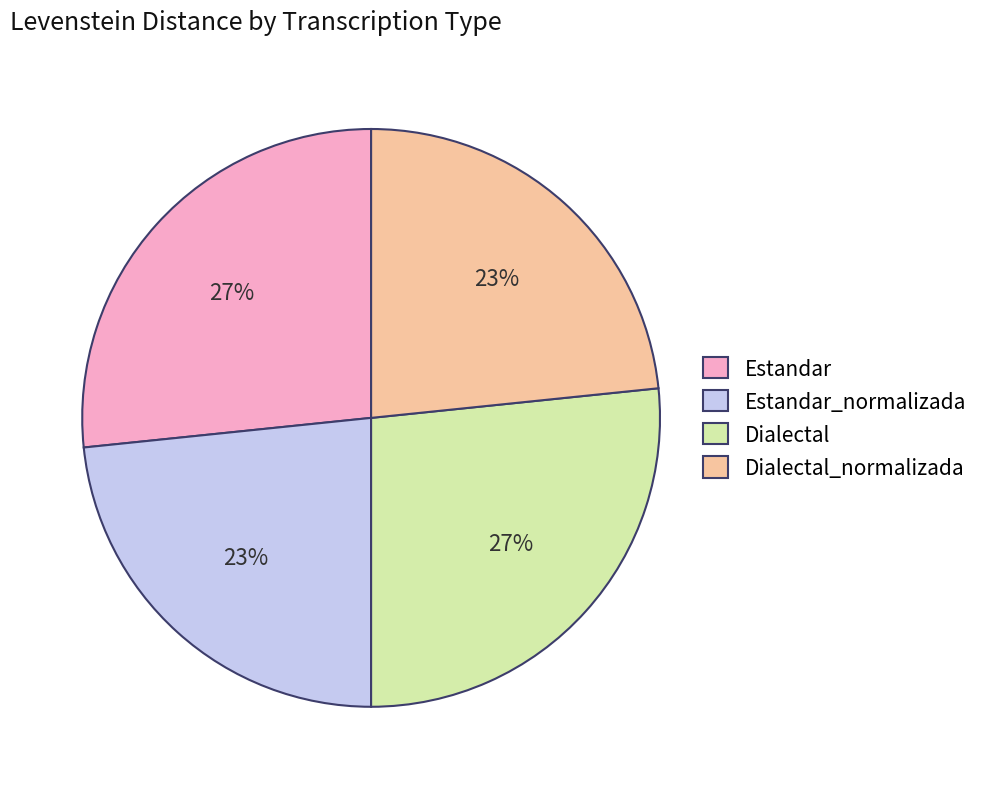

To the nearest percent, what percentage of the pie is Estandar_normalizada?

23%